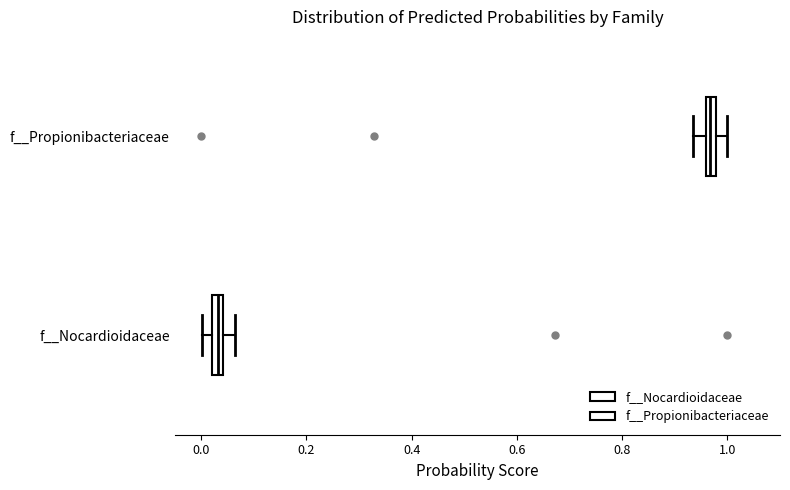

Which box's median line is the furthest to the right?

f__Propionibacteriaceae